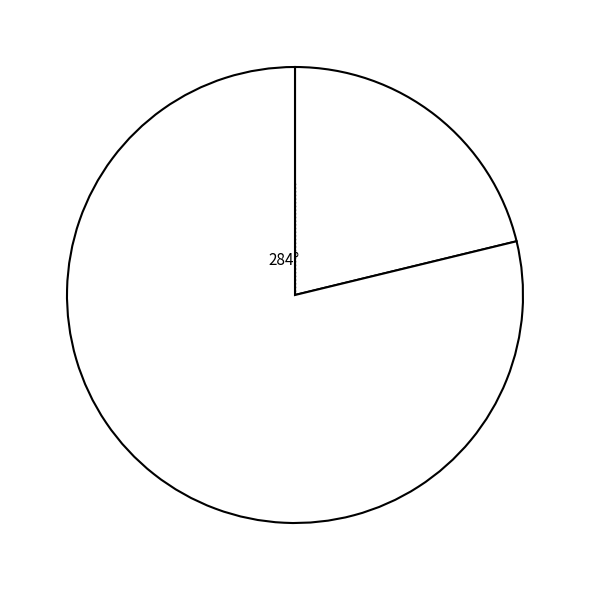

Count the number of slices in the pie.

2